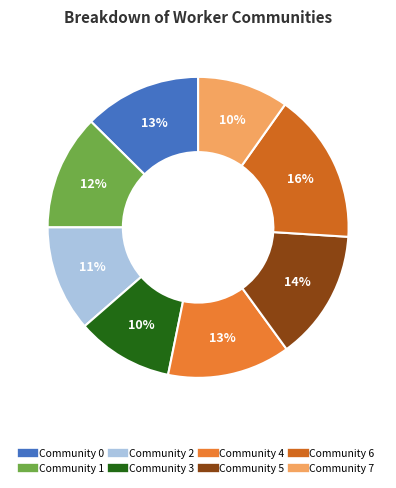

Approximately how many times larger is the value at Community 7 compared to Community 1?

0.8